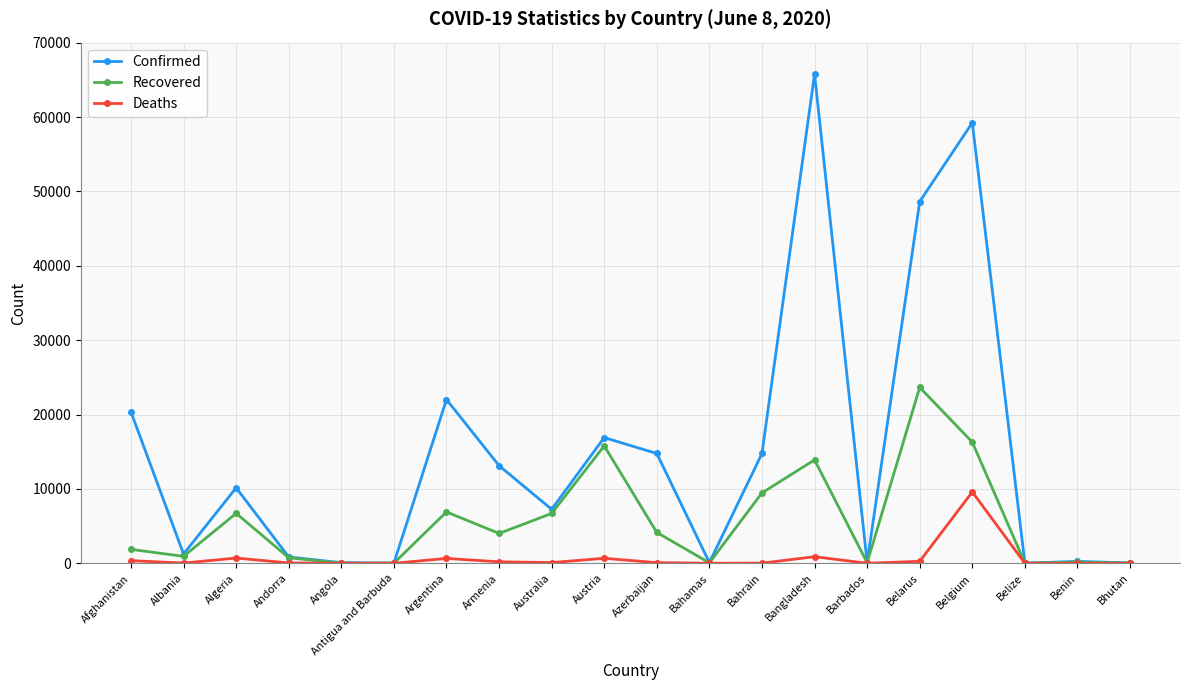

List the series in order of their peak value, lowest first.

Deaths, Recovered, Confirmed